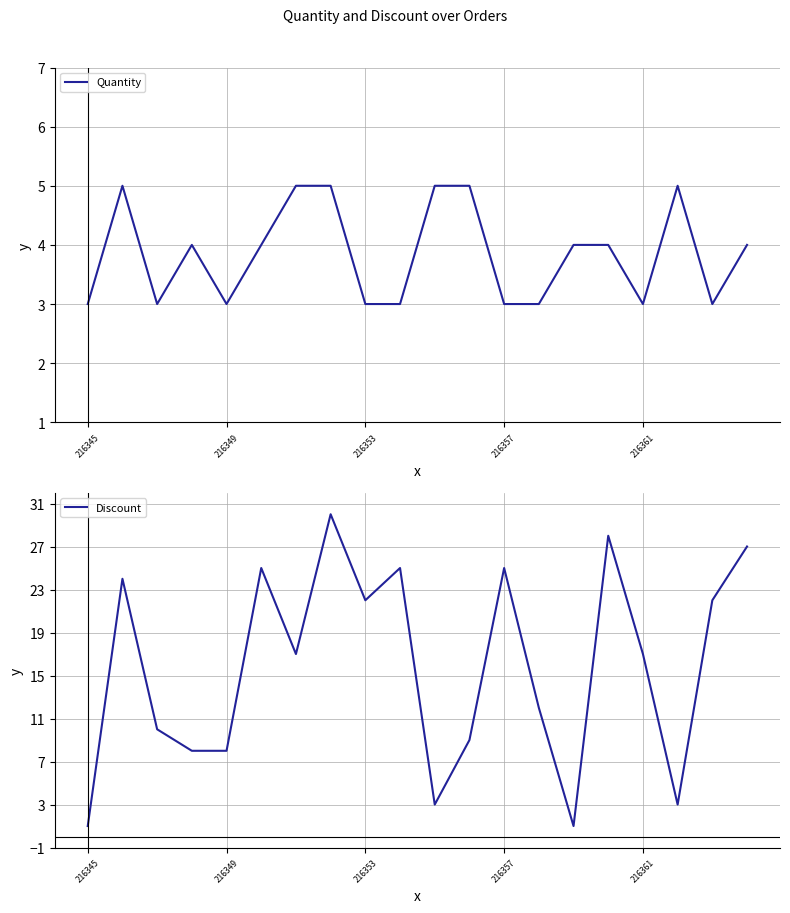

Reading left to right, what are all the values shown in this chart?

Quantity: 3	5	3	4	3	4	5	5	3	3	5	5	3	3	4	4	3	5	3	4
Discount: 1	24	10	8	8	25	17	30	22	25	3	9	25	12	1	28	17	3	22	27